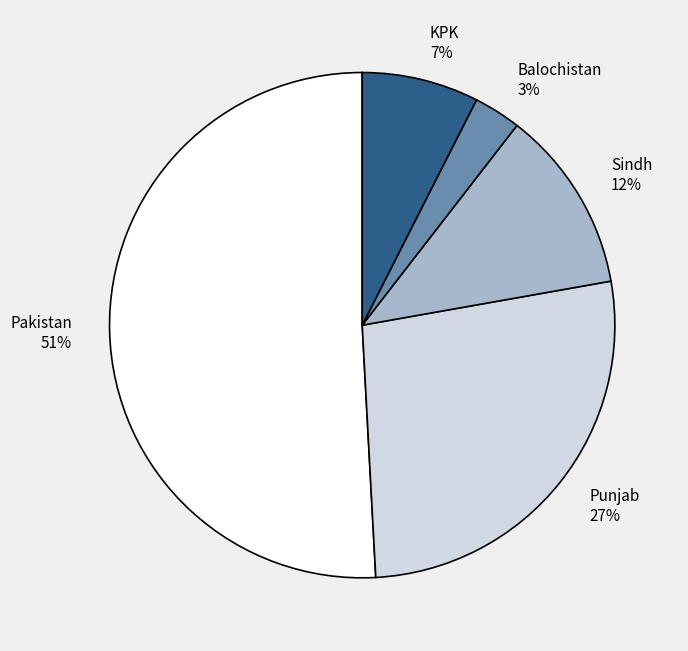

Which has a higher value, Punjab 27% or Balochistan 3%?

Punjab 27%